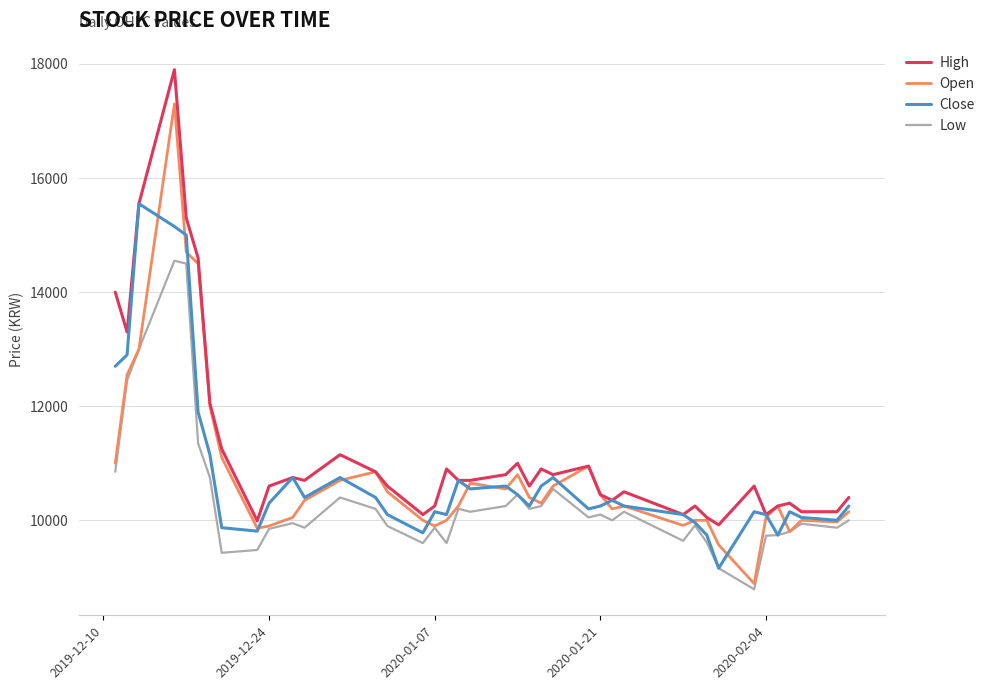

Which series has the largest total across all categories?

High